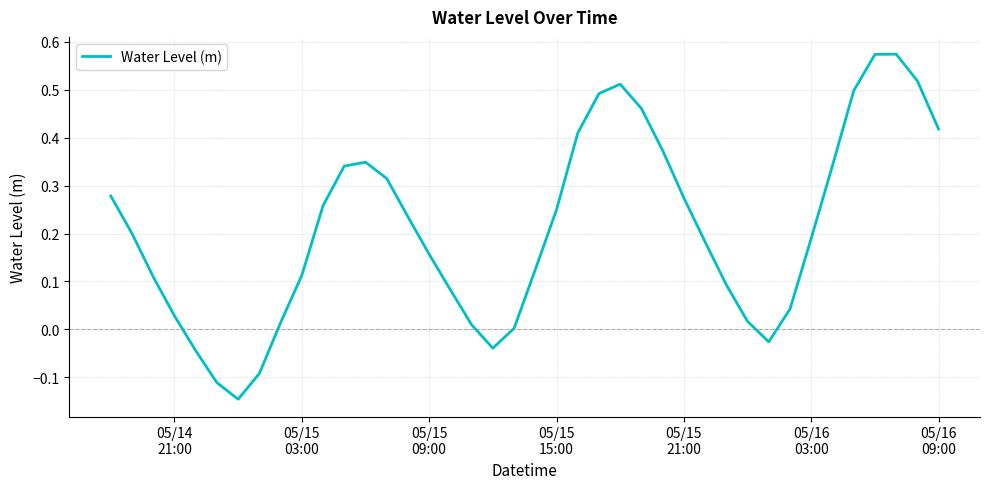

What is the difference between the maximum and minimum values?

0.7